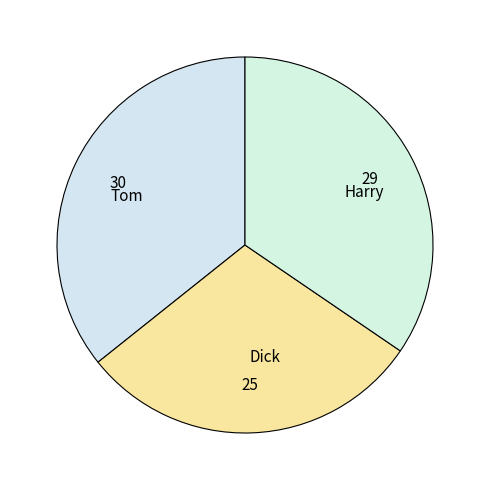

How many slices are in this pie chart?

3